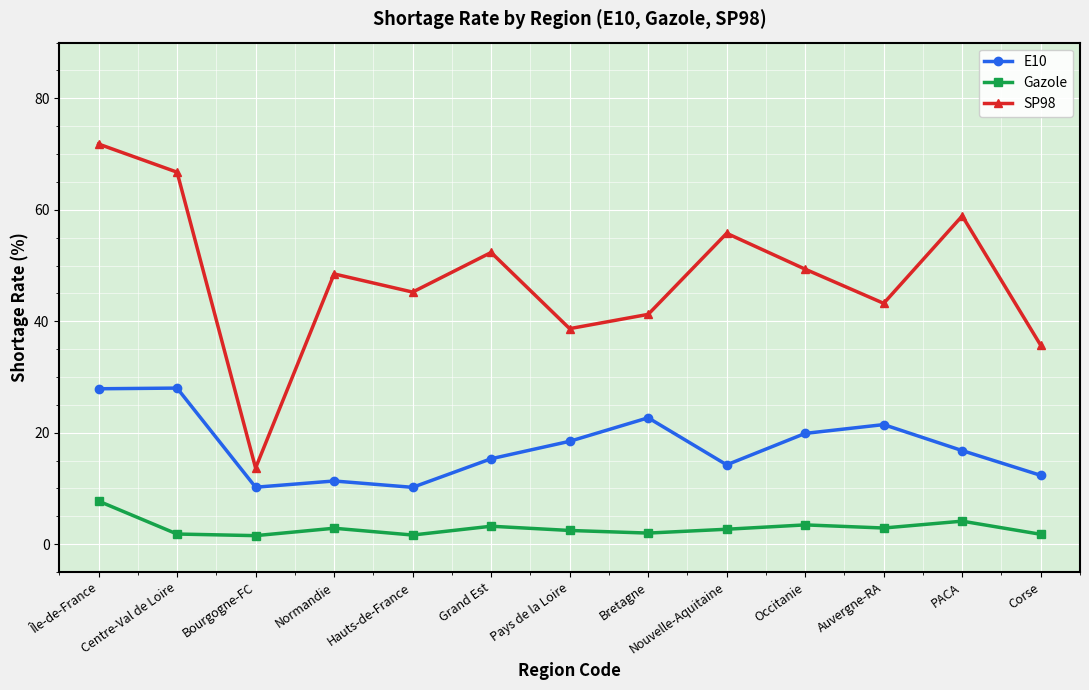

What is the value of the E10 point at the 9th from the left?

14.2